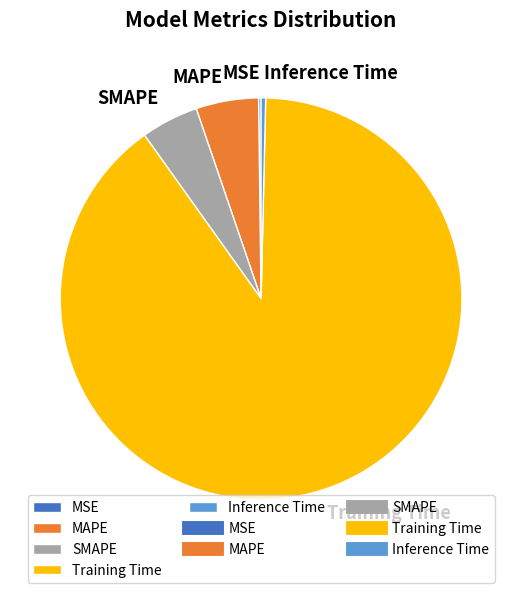

Does any single category account for the majority?

Yes